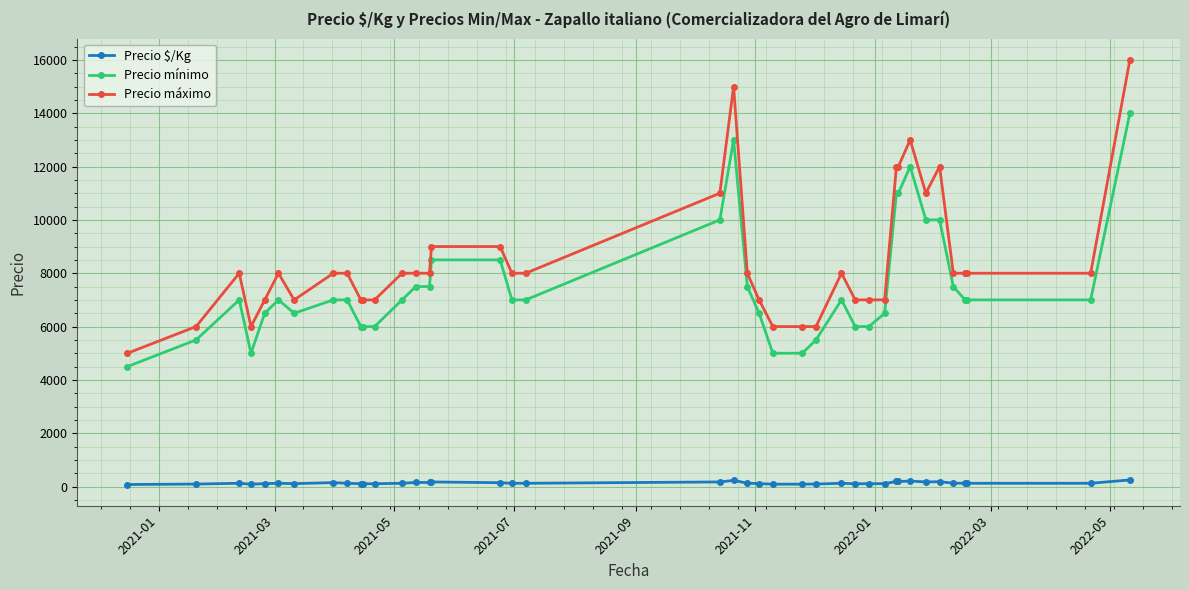

Which series has the largest total across all categories?

Precio máximo